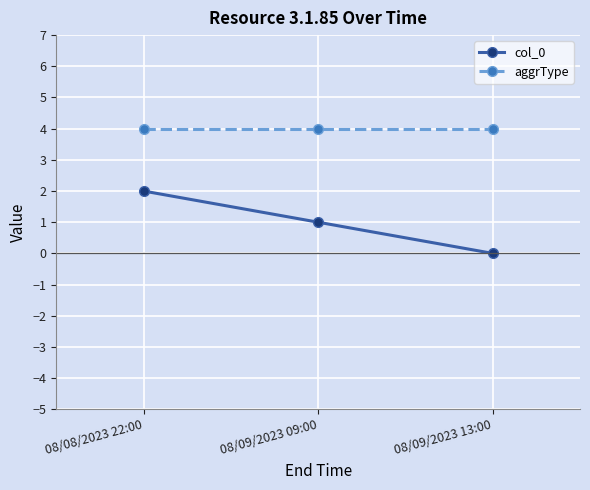

What is the greatest value displayed?

4